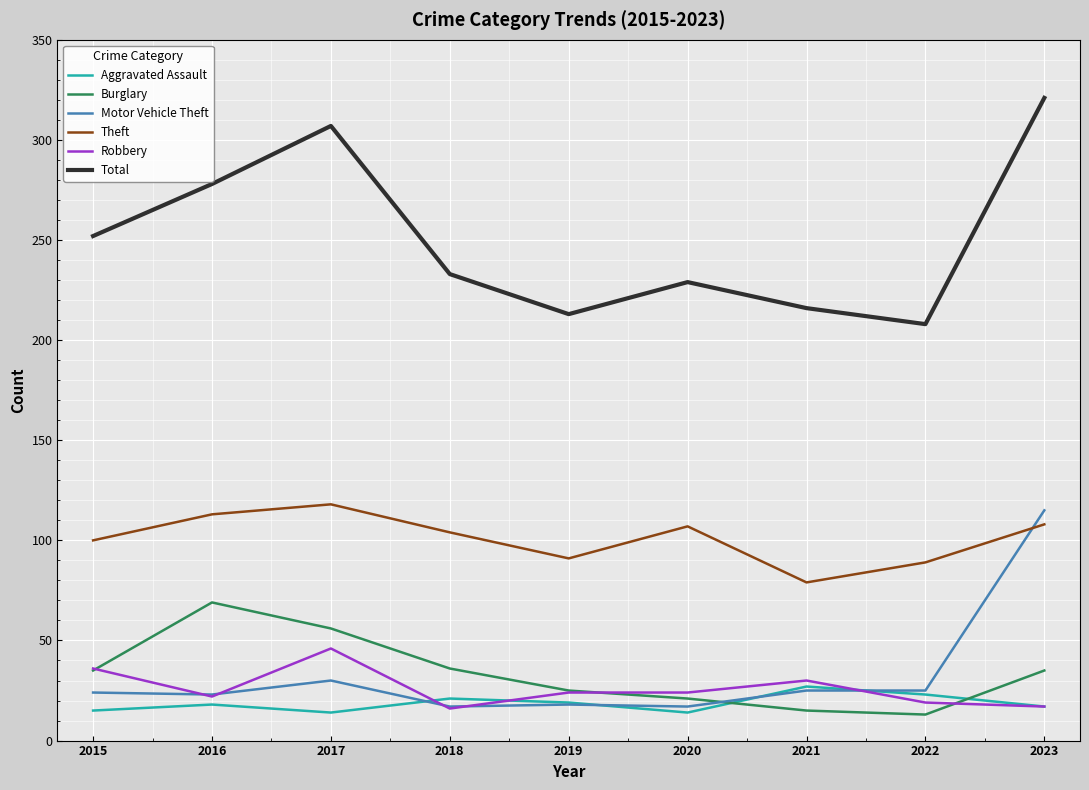

True or false: Motor Vehicle Theft has a value of 25 at 2022.

True